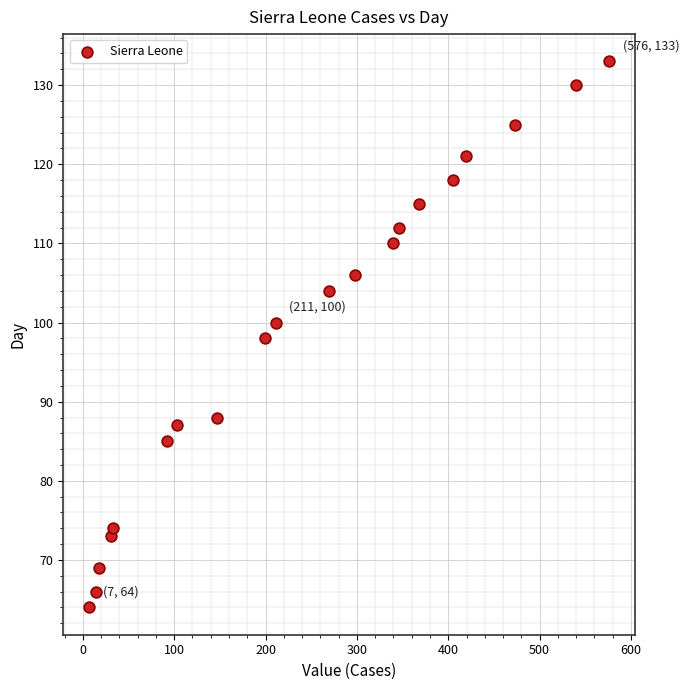

What is the range of Y values (max minus min)?

69